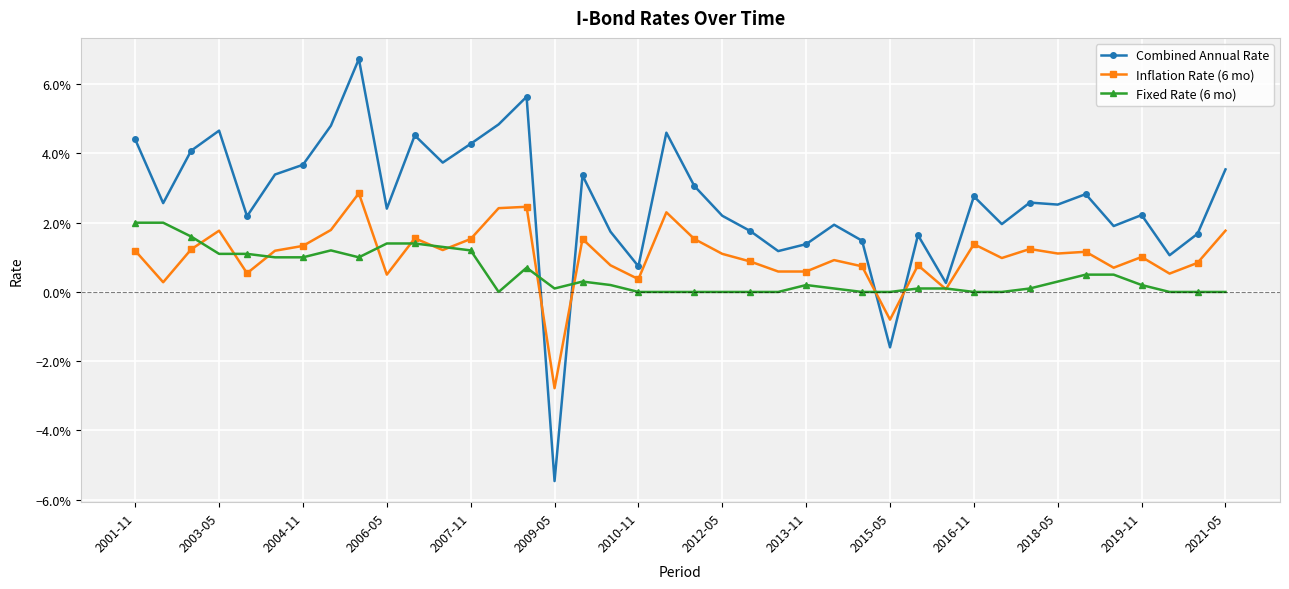

What are all the series names shown in the legend?

Combined Annual Rate, Inflation Rate (6 mo), Fixed Rate (6 mo)